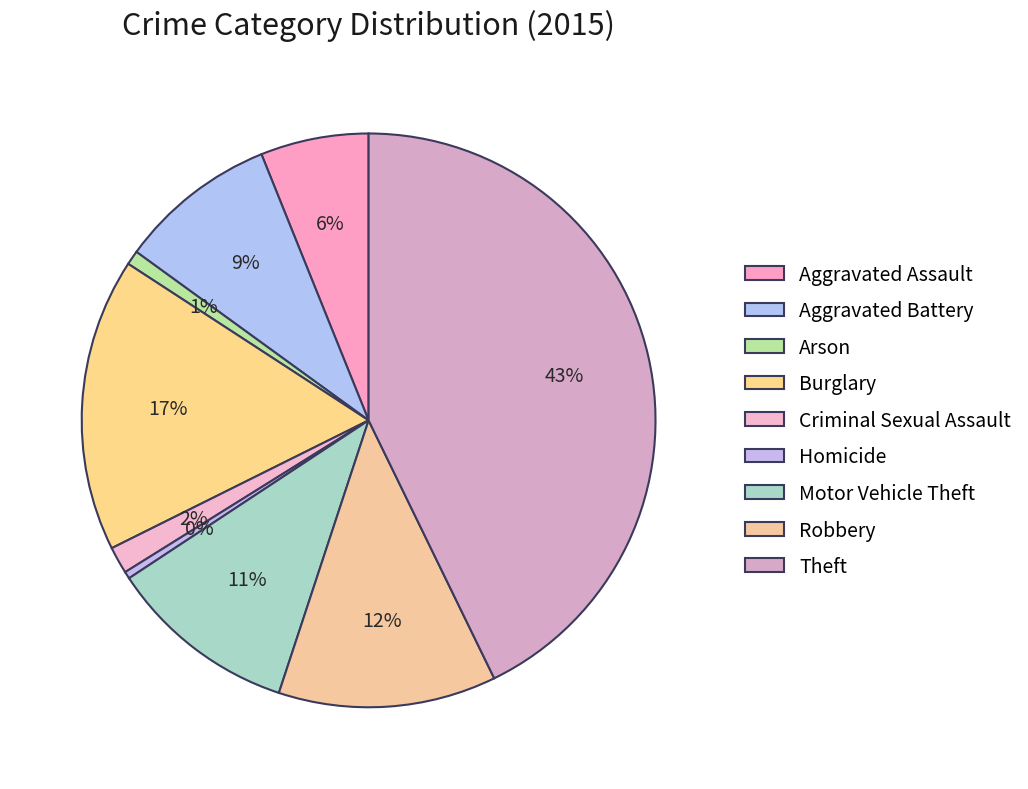

To the nearest percent, what is the average slice percentage?

11%